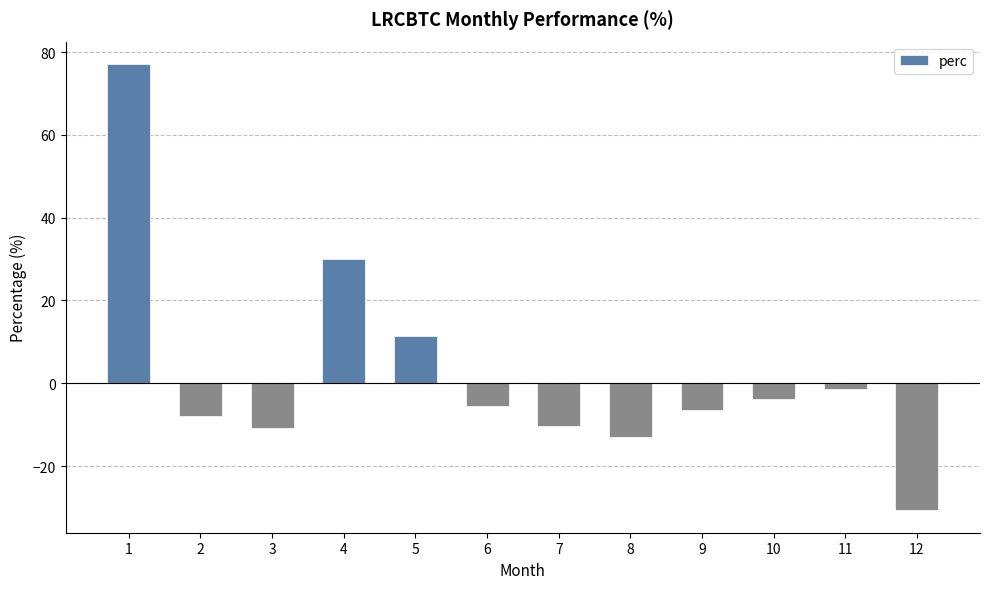

Read the value at 4.

30.0